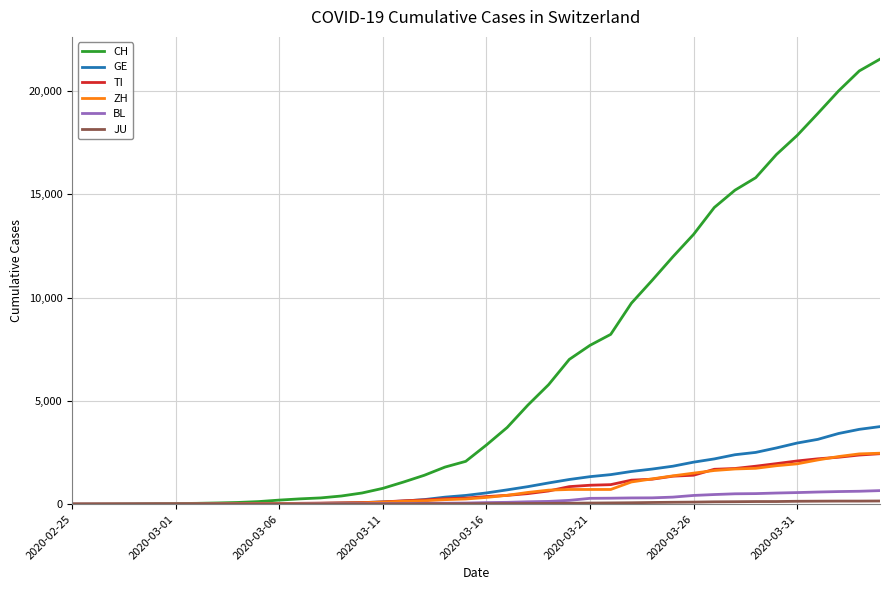

Which series has the largest range (max minus min)?

CH